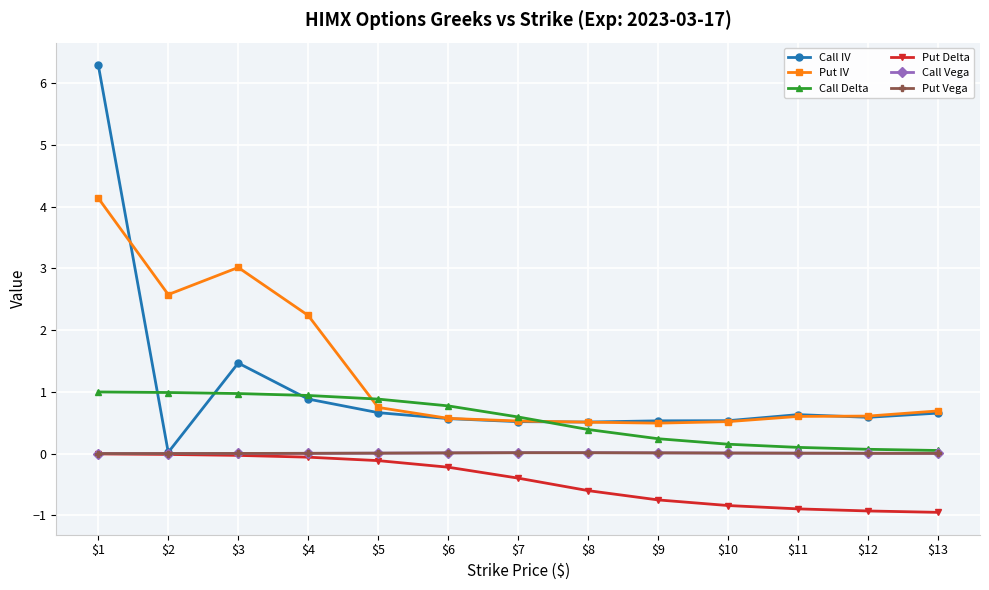

True or false: Put Vega and Put IV cross at least once.

False